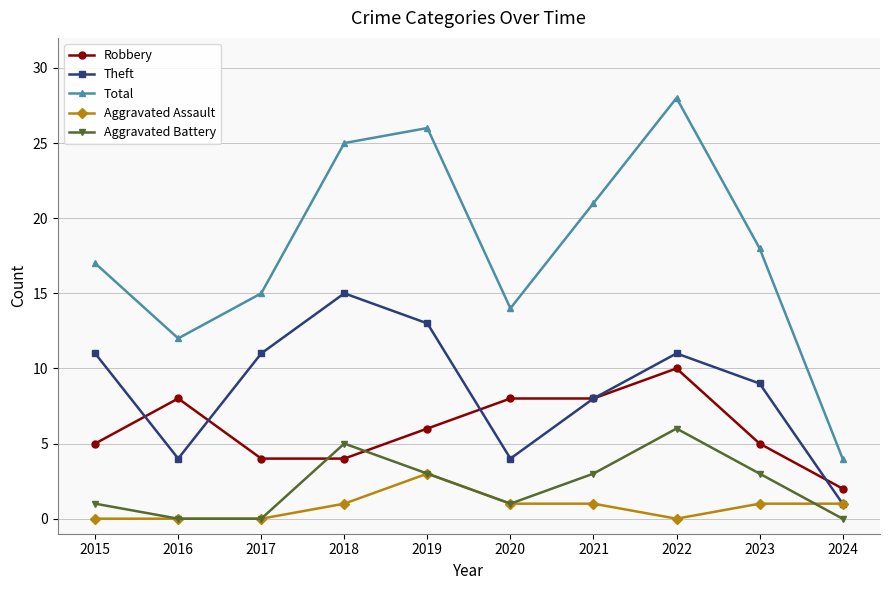

True or false: Robbery and Total cross at least once.

False